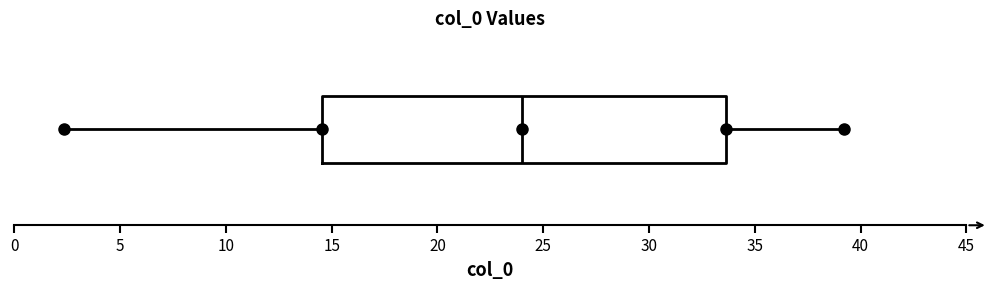

Where does the right whisker of the box end on the x-axis? The values are not printed on the chart, so give them approximately, as read against the axis.

39.0